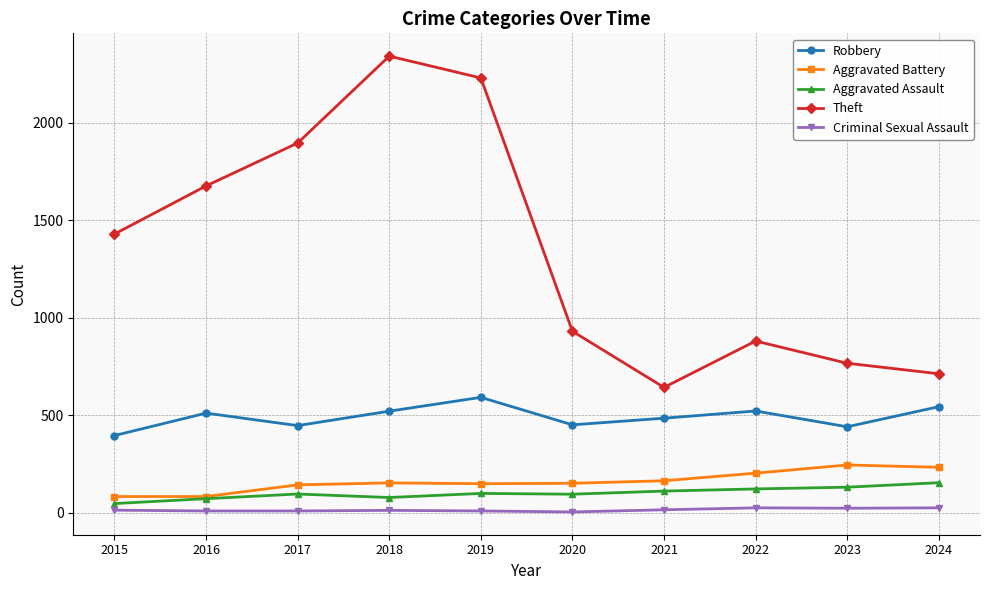

True or false: Robbery and Aggravated Assault cross at least once.

False